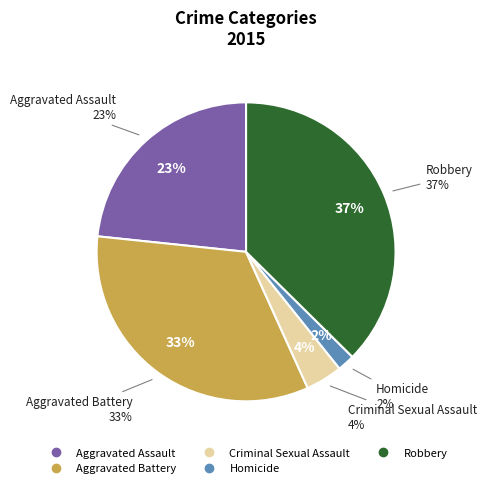

What percentage is the Aggravated Battery slice, to the nearest percent?

33%